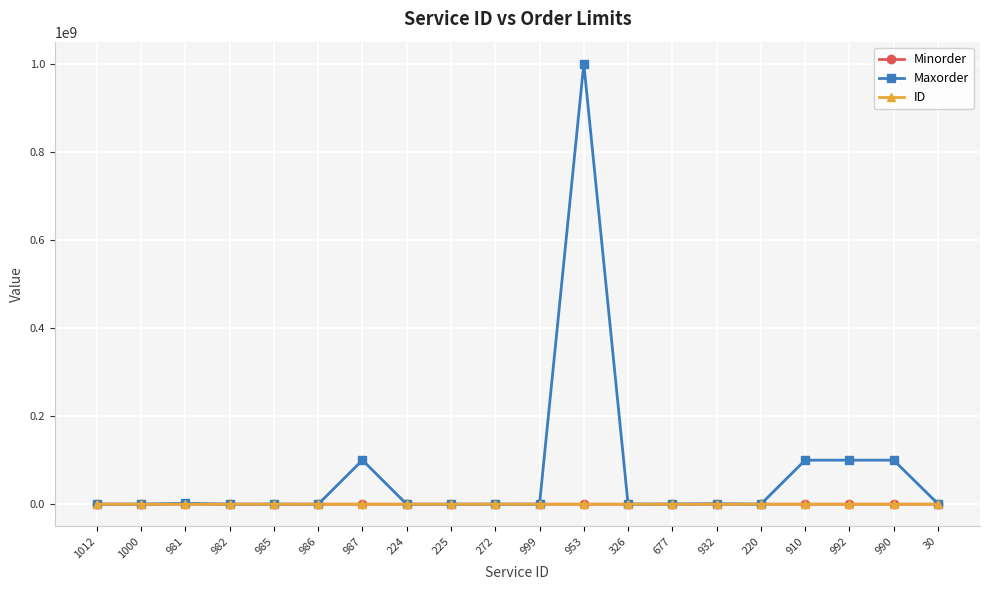

What is the difference between the ID values at 1000 and 990?

10